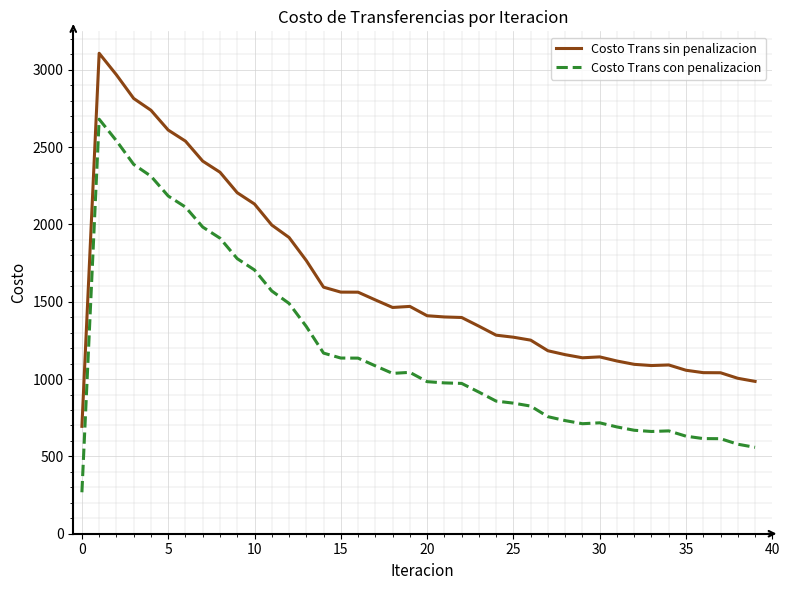

True or false: Costo Trans sin penalizacion and Costo Trans con penalizacion intersect in this chart.

False